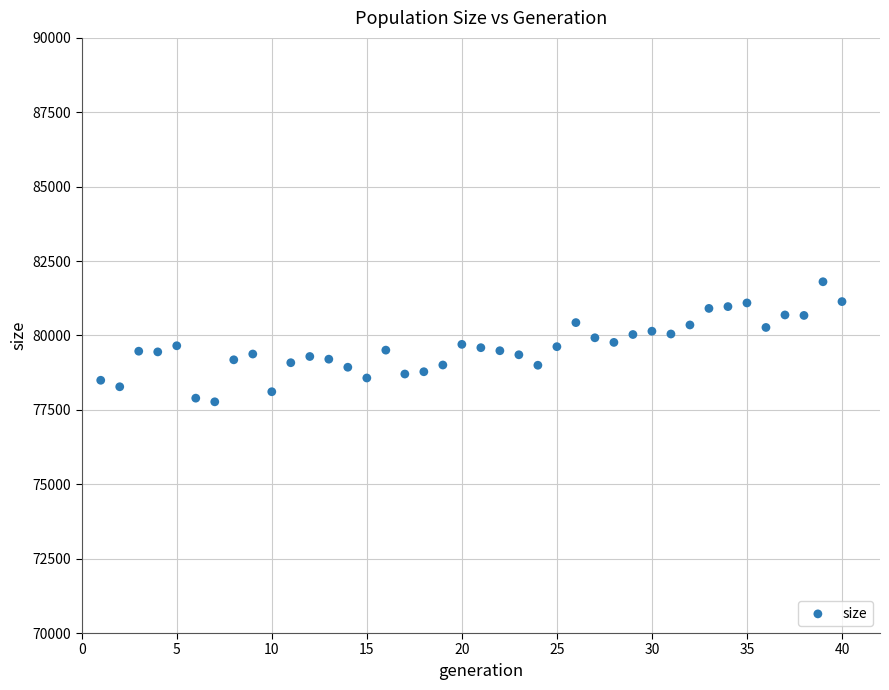

What is the range of Y values (max minus min)?

4035